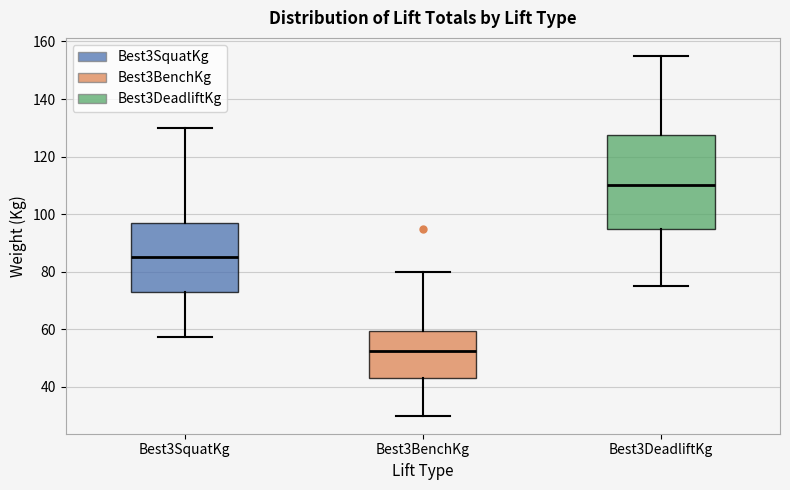

Reading left to right, transcribe this box plot: for each box, give where its median line is, the range the box spans, and where its two whiskers end, as read against the y-axis. The values are not printed on the chart, so give them approximately, as read against the axis.

Best3SquatKg: median 86, box 74 to 96, whiskers 58 to 130
Best3BenchKg: median 52, box 44 to 60, whiskers 30 to 80
Best3DeadliftKg: median 110, box 96 to 128, whiskers 76 to 156